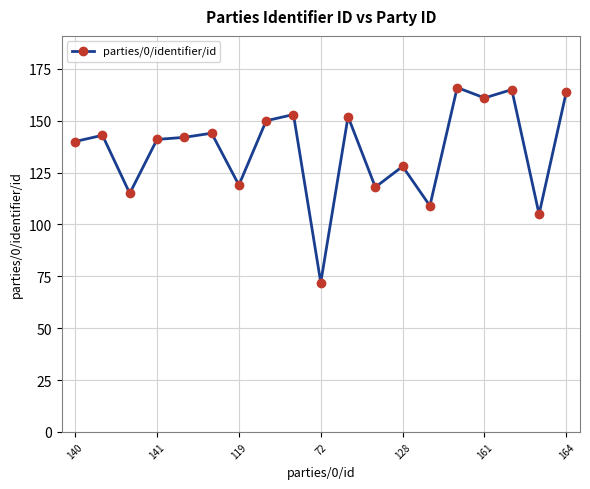

Reading left to right, what are all the values shown in this chart?

140	143	115	141	142	144	119	150	153	72	152	118	128	109	166	161	165	105	164